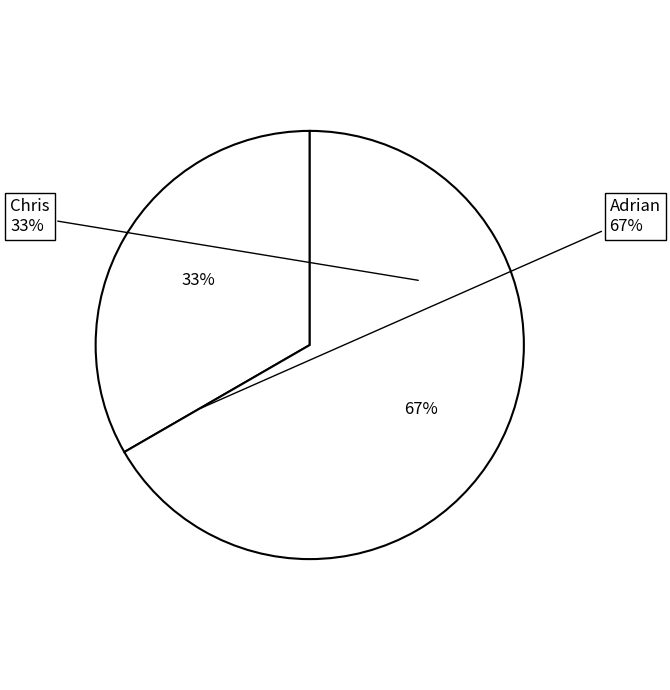

Combined, what portion of the pie is Chris and Adrian?

100.0%